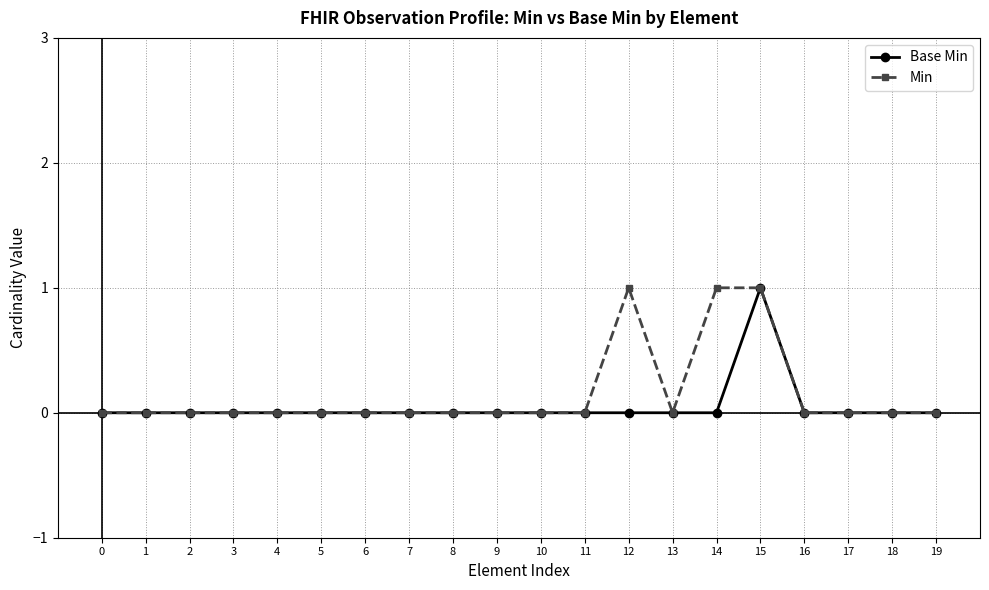

At which category is the sum across all series the highest?

15